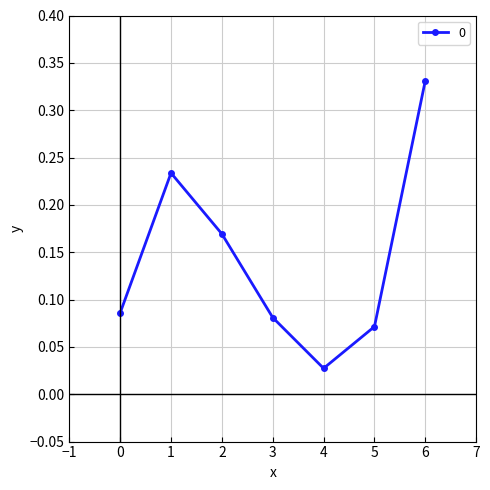

Which has a higher value, 5 or 6?

6